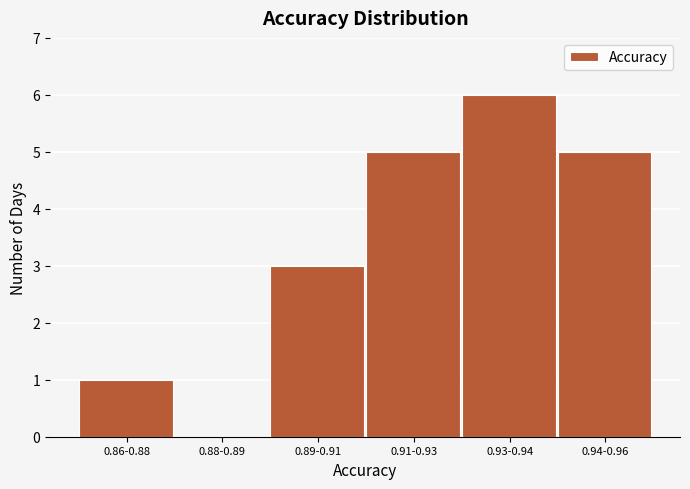

Reading left to right, list all the values displayed in this chart.

0.86-0.88=1	0.88-0.89=0	0.89-0.91=3	0.91-0.93=5	0.93-0.94=6	0.94-0.96=5